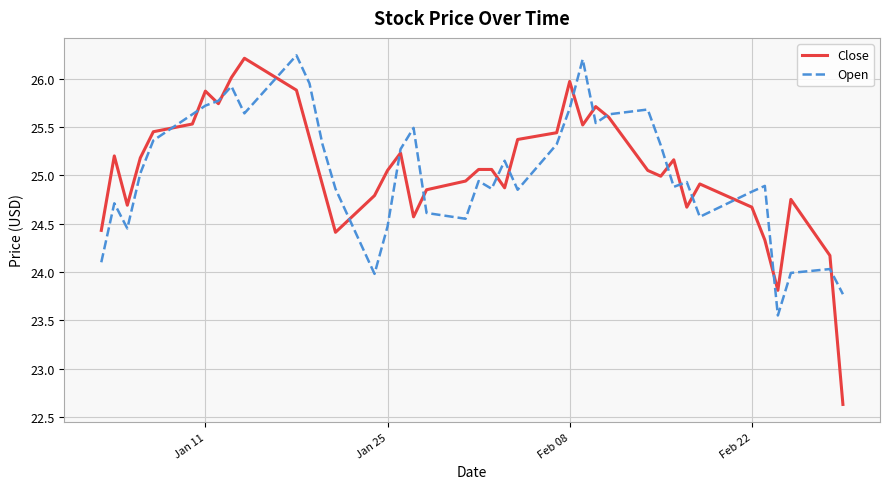

What is the minimum value shown in the chart?

22.6